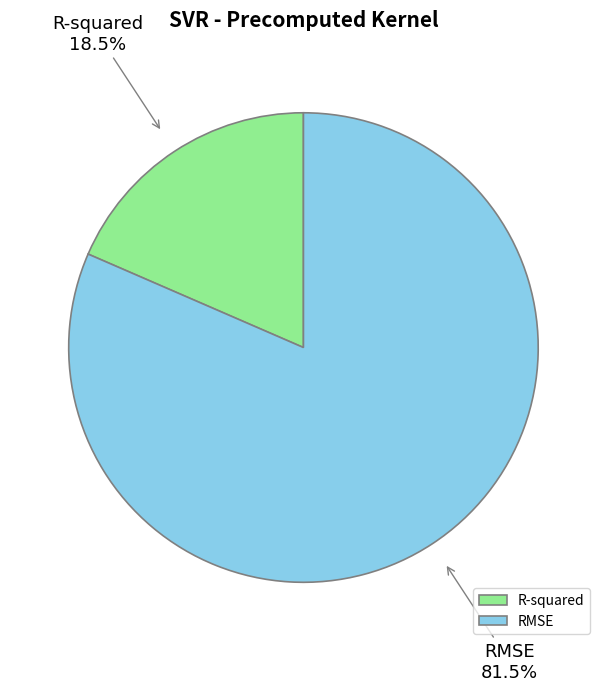

Which has a higher value, R-squared or RMSE?

RMSE